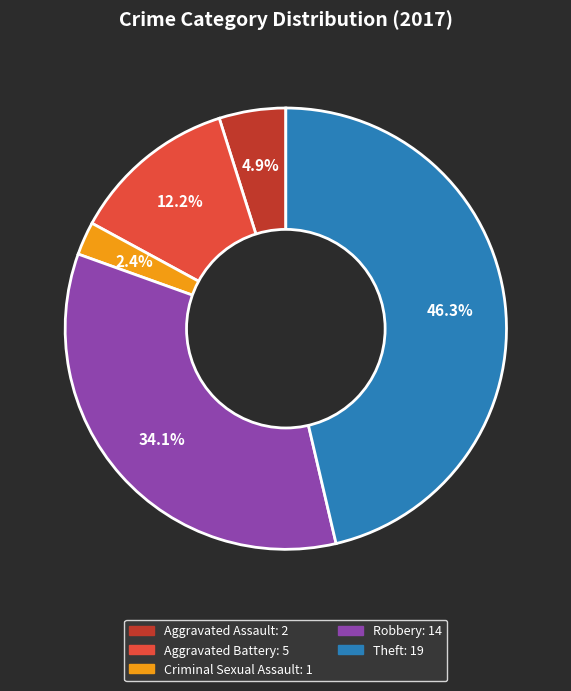

To the nearest percent, what is the difference between the largest and smallest slice percentages?

44%